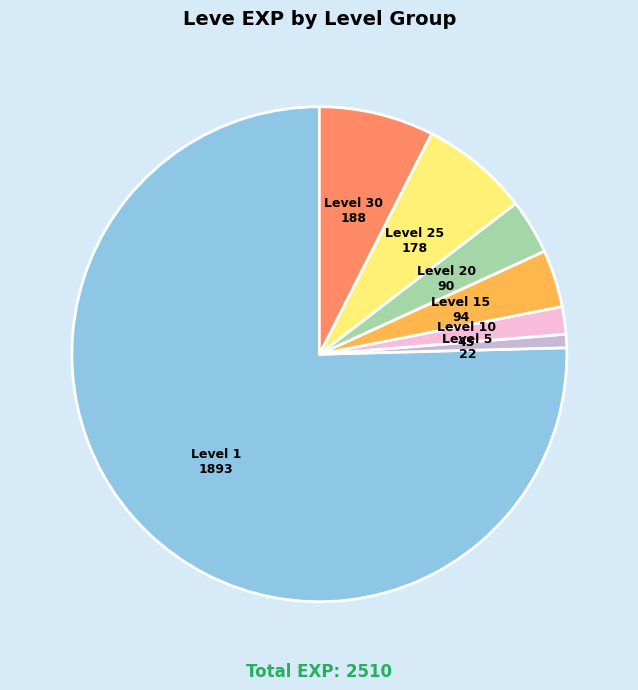

True or false: Level 20 accounts for 4% of the total.

True